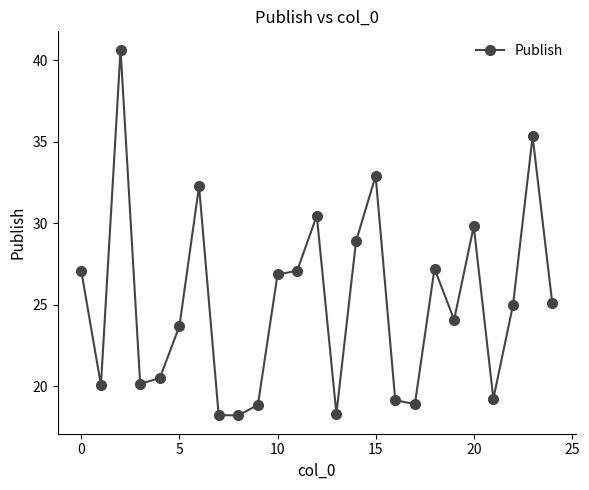

What is the value of the 19th point from the left?

27.2